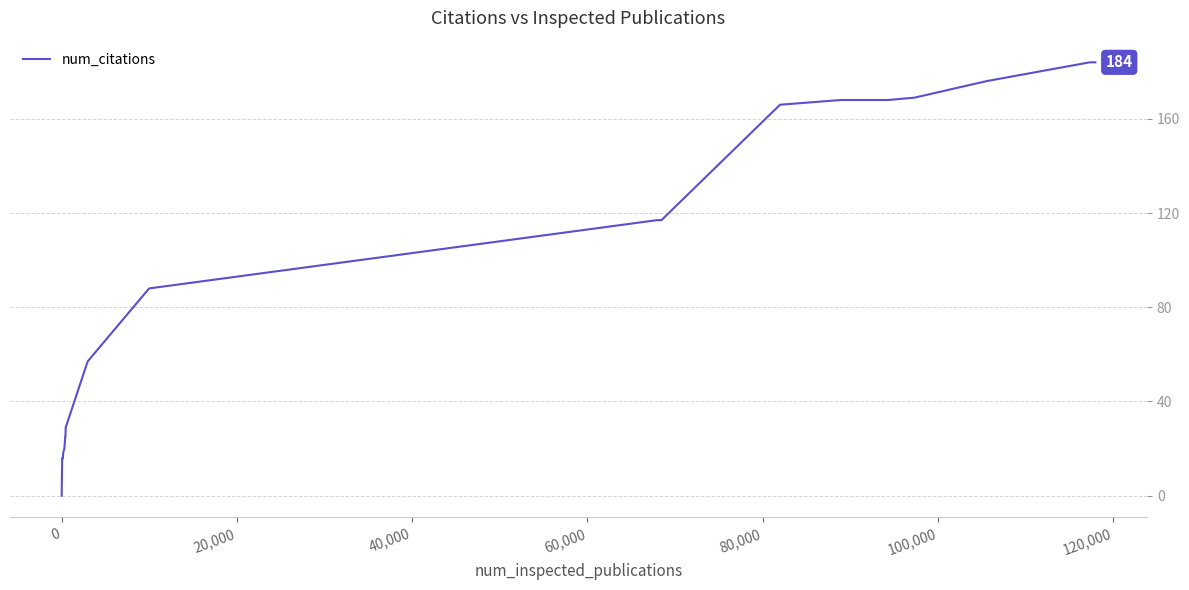

What is the difference between the maximum and minimum values?

184